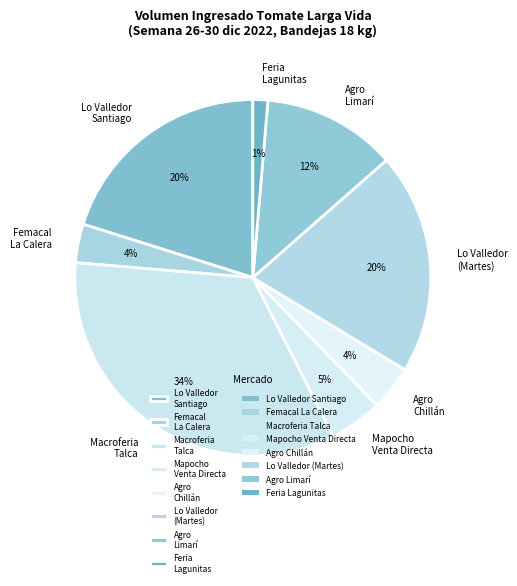

Is the sum of Lo Valledor Santiago and Macroferia Talca greater than half?

Yes